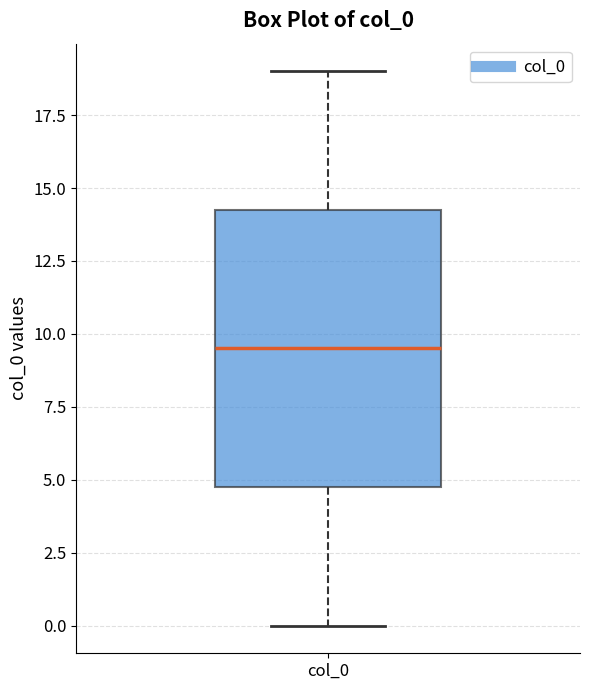

Transcribe this box plot: give where the median line is, the range the box spans, and where the two whiskers end, as read against the y-axis. The values are not printed on the chart, so give them approximately, as read against the axis.

median 9.5, box 5.0 to 14.5, whiskers 0.0 to 19.0